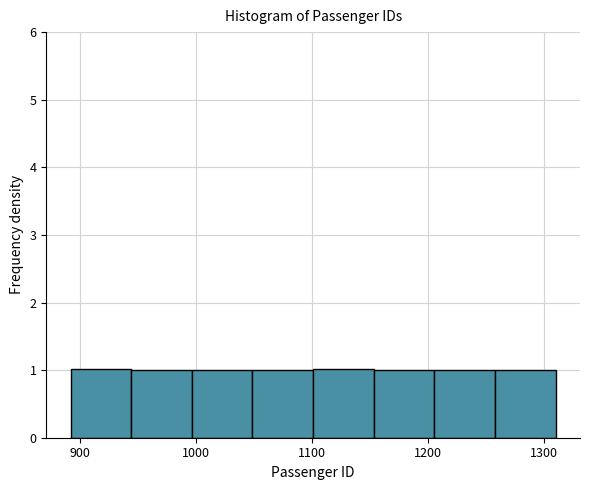

What is the height of the bar covering 940 to 1000 on the x-axis? Neither the bar edges nor the heights are printed on the chart, so give them approximately, as read against the axes.

1